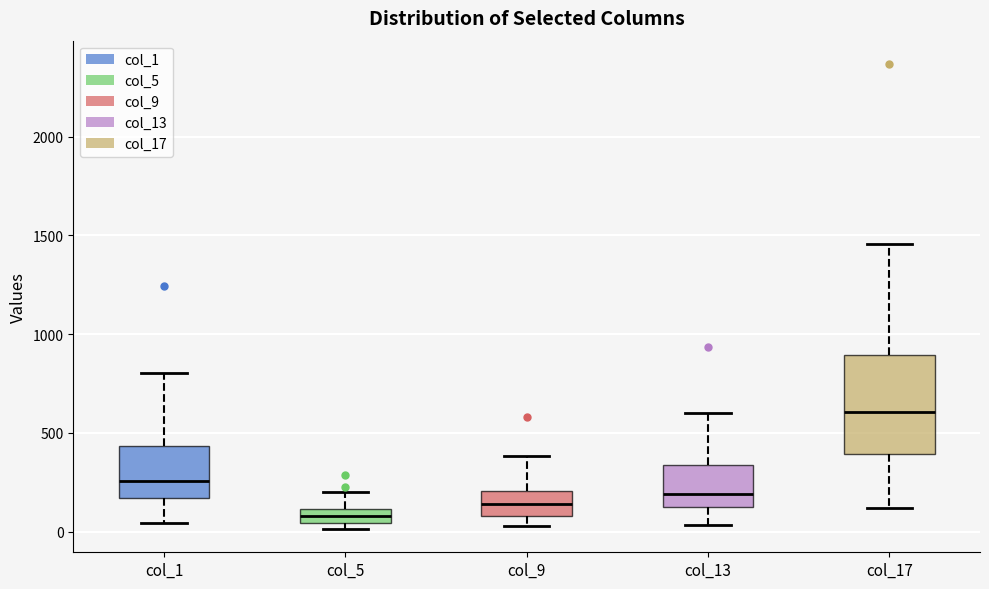

Which box has the highest median line?

col_17